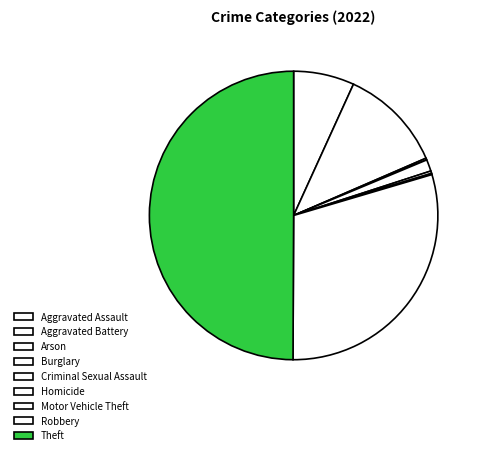

To the nearest percent, what portion does Aggravated Assault represent?

7%